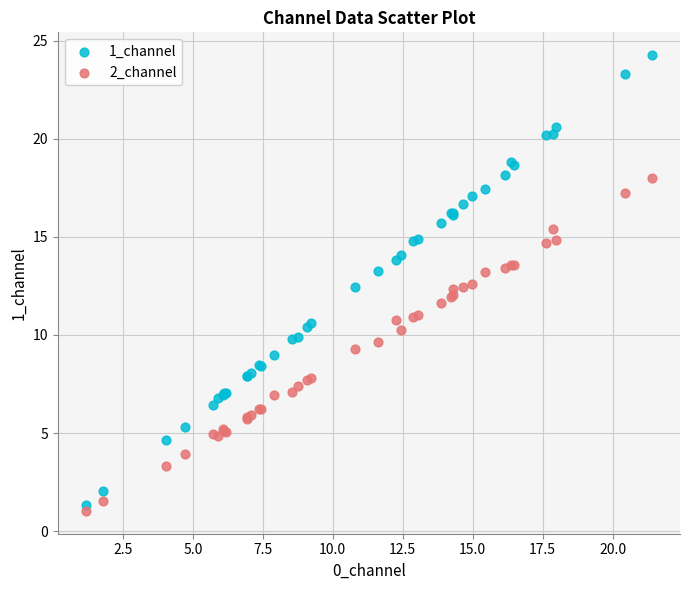

Which series has the widest spread of Y values?

1_channel